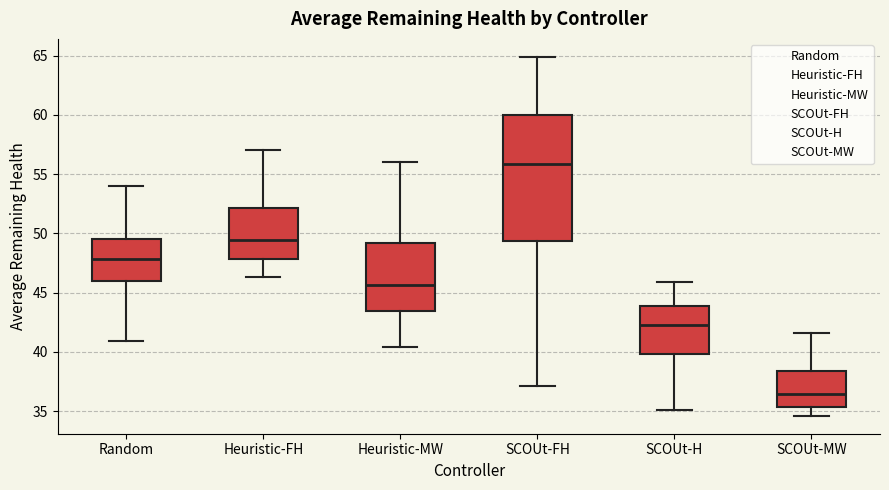

Which box has the lowest median line?

SCOUt-MW